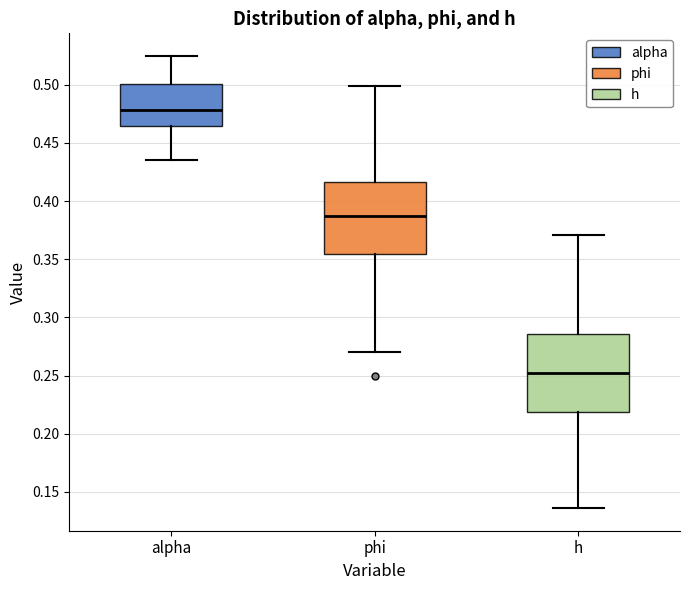

Reading left to right, transcribe this box plot: for each box, give where its median line is, the range the box spans, and where its two whiskers end, as read against the y-axis. The values are not printed on the chart, so give them approximately, as read against the axis.

alpha: median 0.480, box 0.465 to 0.500, whiskers 0.435 to 0.525
phi: median 0.385, box 0.355 to 0.415, whiskers 0.270 to 0.500
h: median 0.255, box 0.220 to 0.285, whiskers 0.135 to 0.370